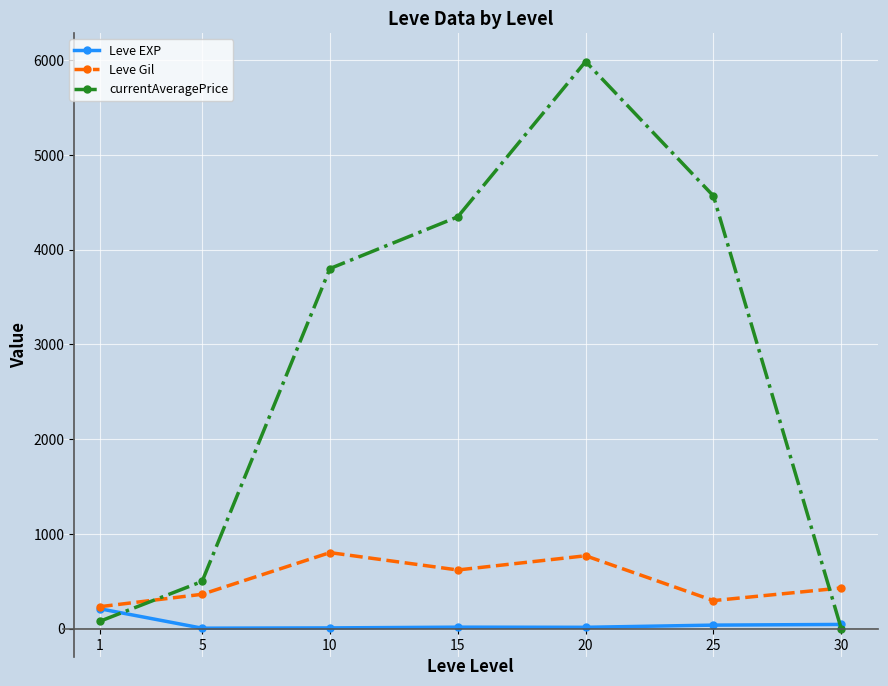

How many interior local peaks does the currentAveragePrice series have?

1